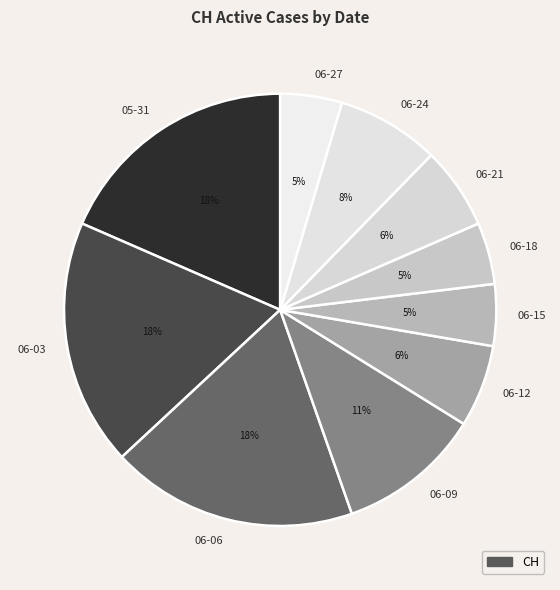

To the nearest percent, what portion does 06-27 represent?

5%